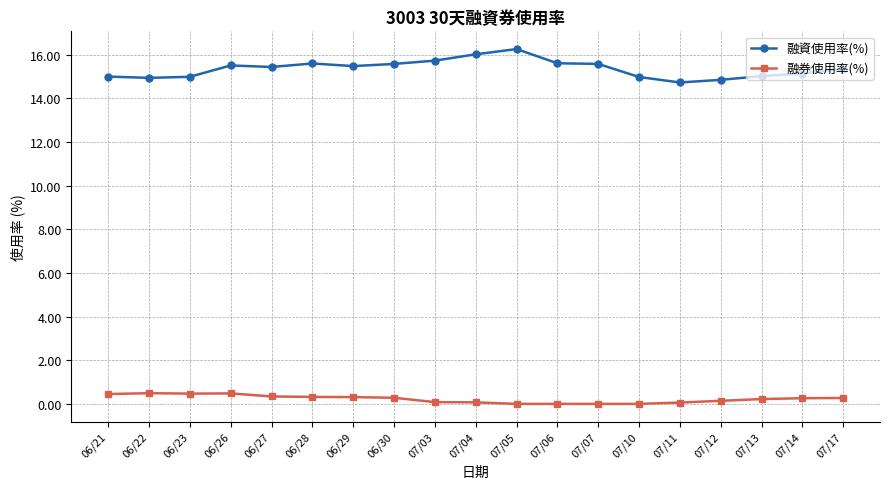

True or false: 融券使用率(%) has more than 0 interior local peaks.

True